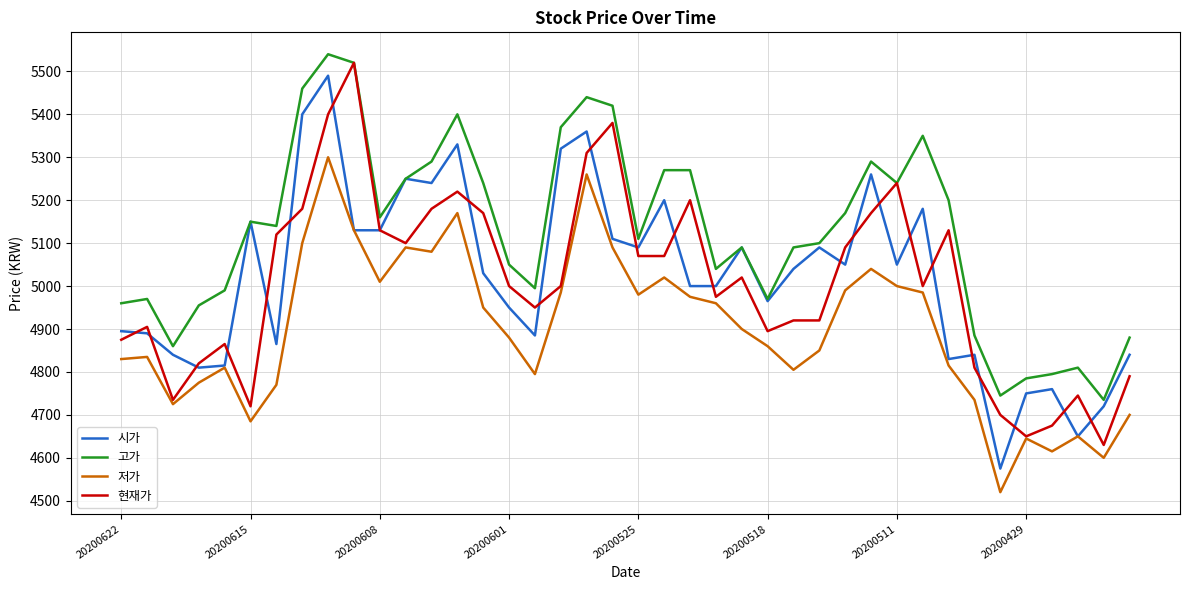

Which series has the largest total across all categories?

고가